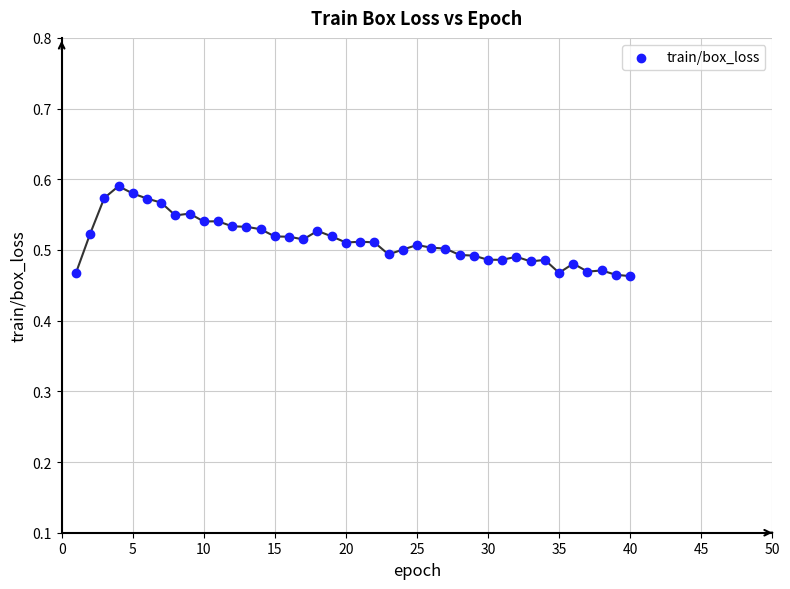

What is the range of X values (max minus min)?

39.0